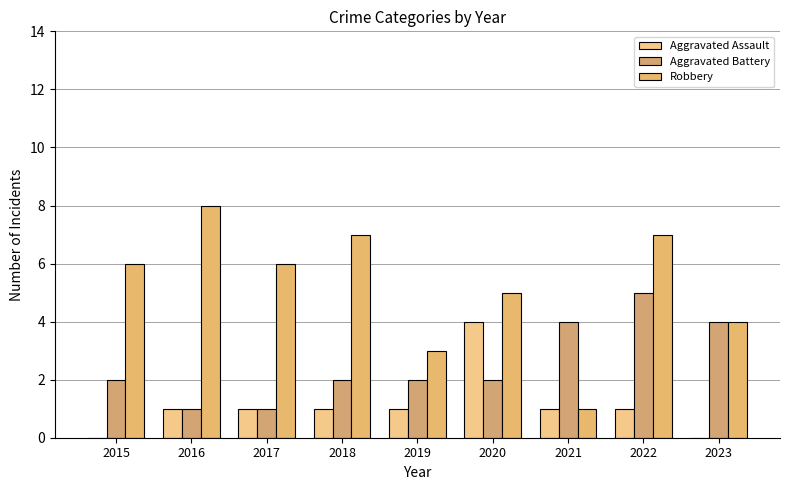

Reading left to right, list all the values displayed in this chart.

Aggravated Assault: 2015=0	2016=1	2017=1	2018=1	2019=1	2020=4	2021=1	2022=1	2023=0
Aggravated Battery: 2015=2	2016=1	2017=1	2018=2	2019=2	2020=2	2021=4	2022=5	2023=4
Robbery: 2015=6	2016=8	2017=6	2018=7	2019=3	2020=5	2021=1	2022=7	2023=4